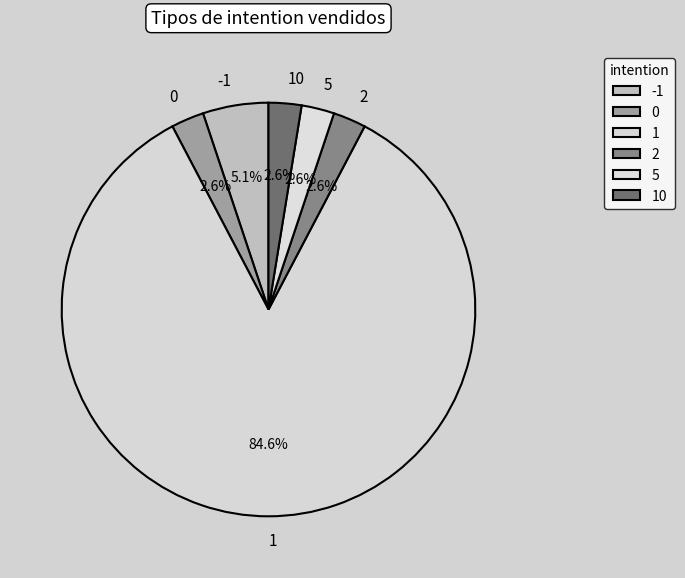

Is it true that 5 is 17% of the pie?

False